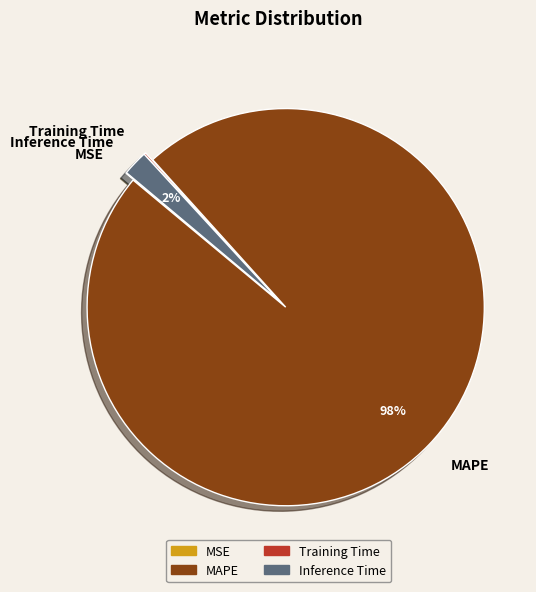

To the nearest percent, what is the average slice percentage?

25%